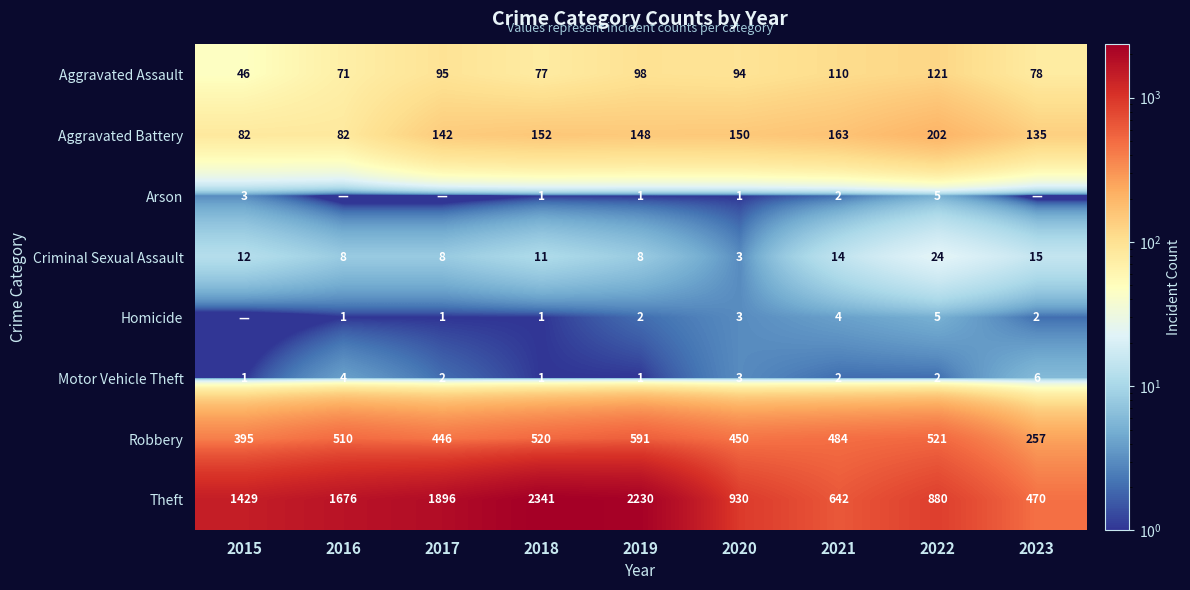

Read the Aggravated Assault value at 2018, to the nearest 10.

80